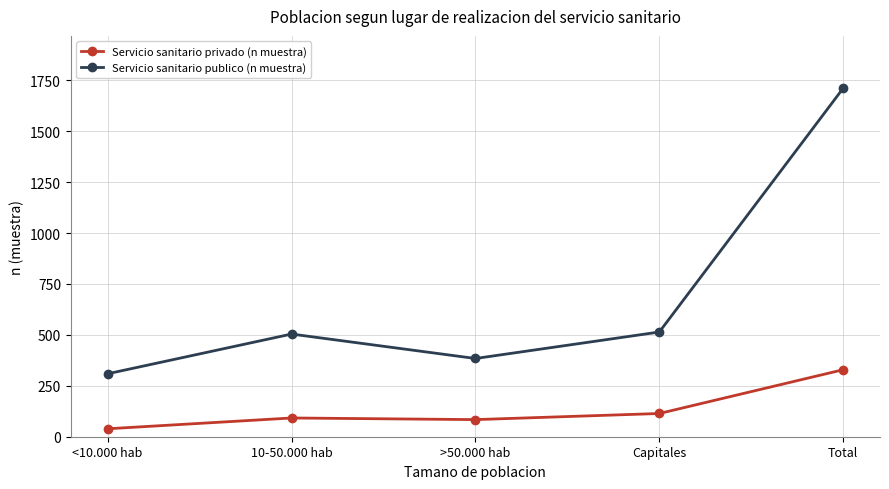

What position from the right is 10-50.000 hab?

4